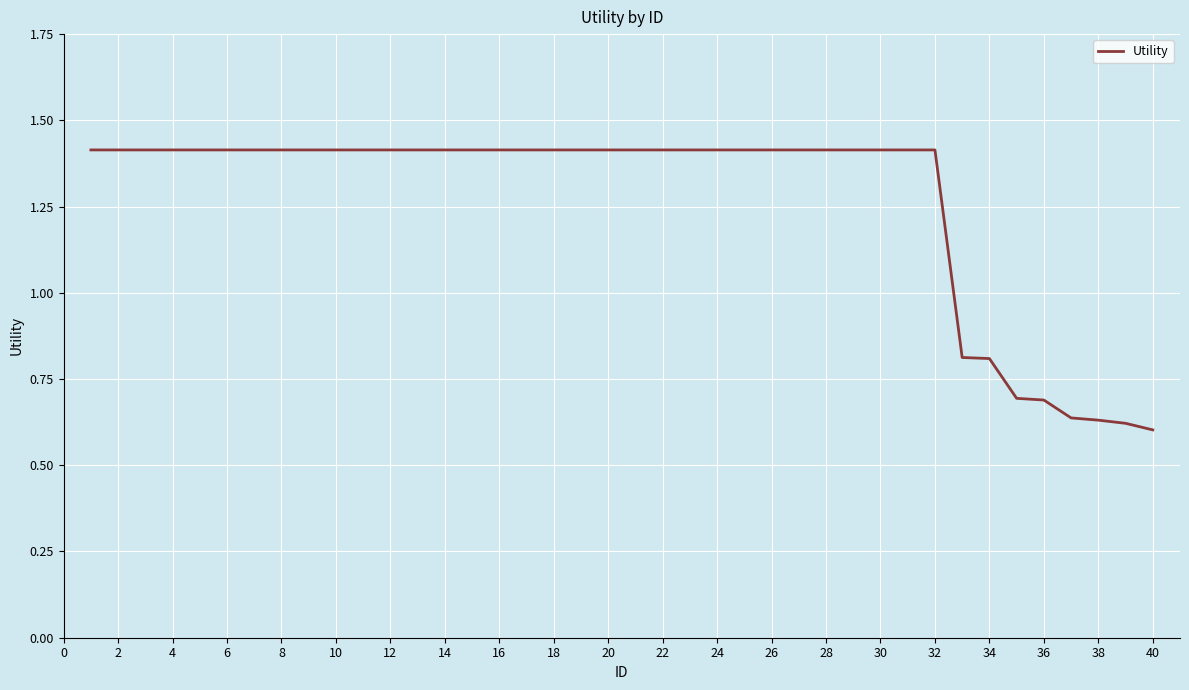

What is the difference between the maximum and minimum values?

0.8